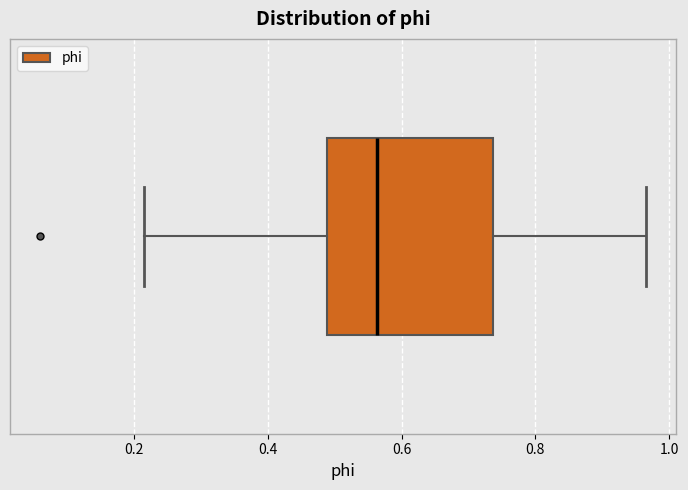

Read this box plot against the x-axis: the position of the median line, the range covered by the box, and the ends of both whiskers. The values are not printed on the chart, so give them approximately, as read against the axis.

median 0.56, box 0.48 to 0.74, whiskers 0.22 to 0.96